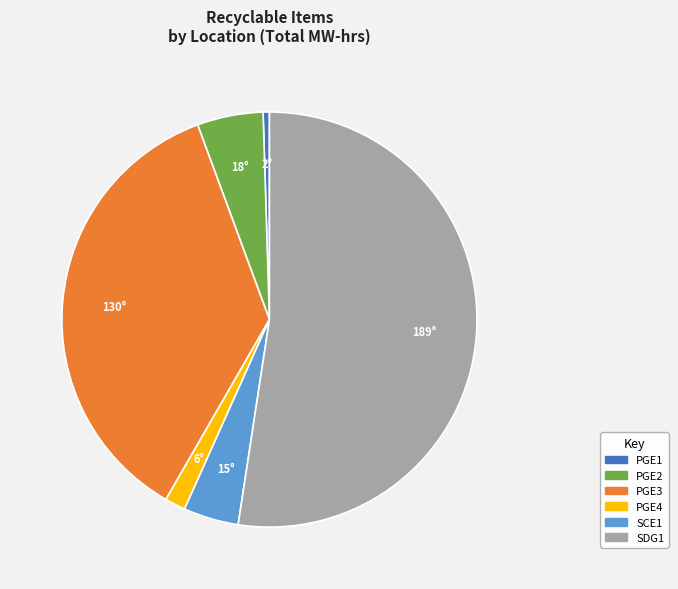

True or false: SDG1 accounts for 45% of the total.

False